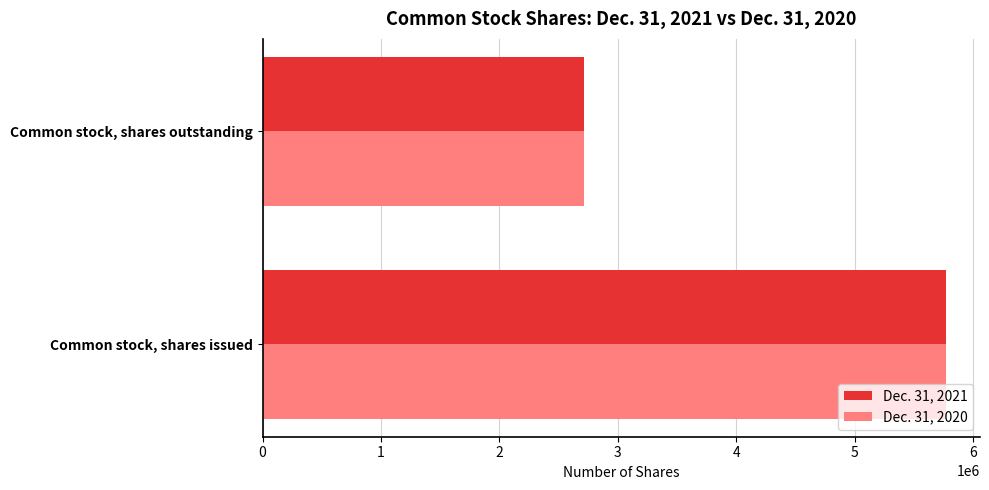

What is the difference between the maximum and minimum values in the Dec. 31, 2021 series?

3057114